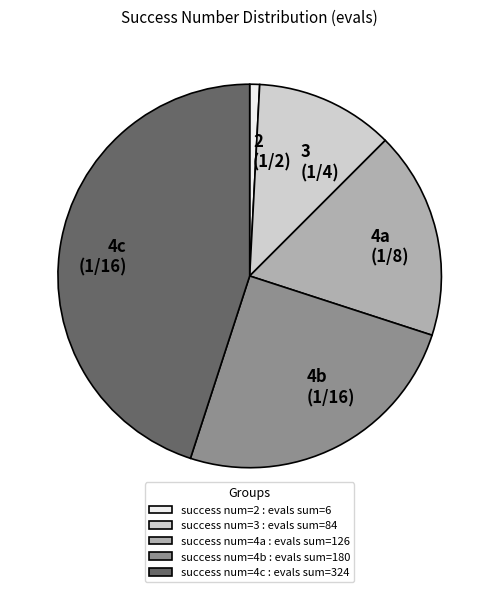

Is 2 (1/2) the majority of the pie?

No